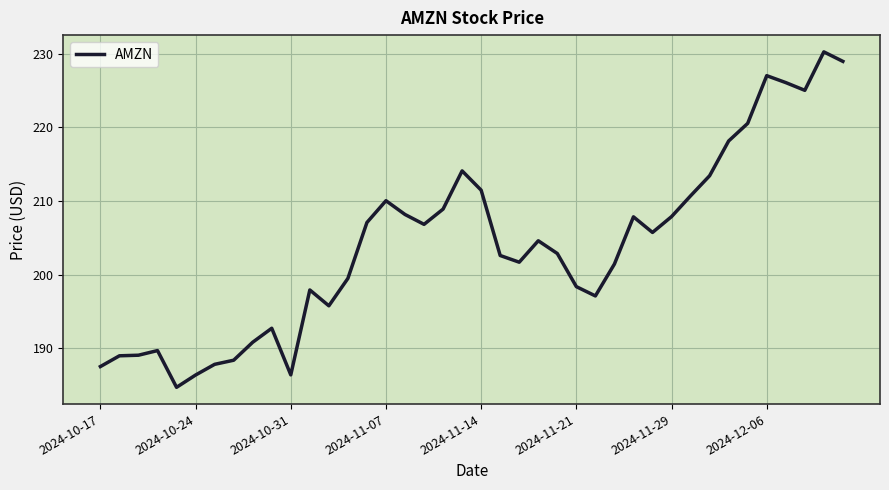

What is the maximum value shown in the chart?

230.3